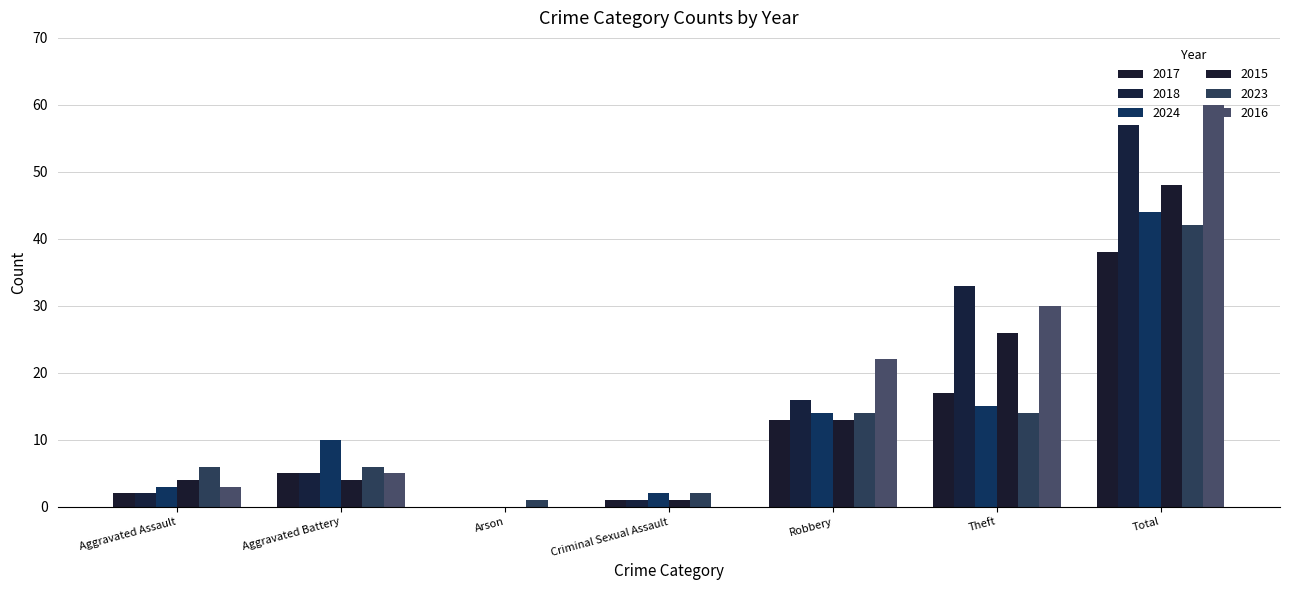

What value does the 2015 series have at Robbery, to the nearest 5?

15